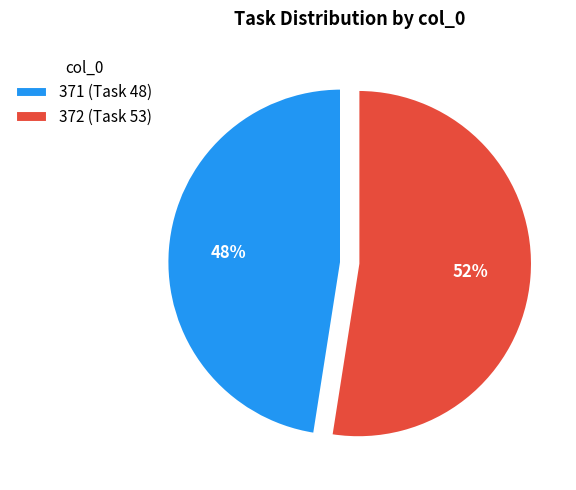

Is there any slice that represents more than half of the pie?

Yes